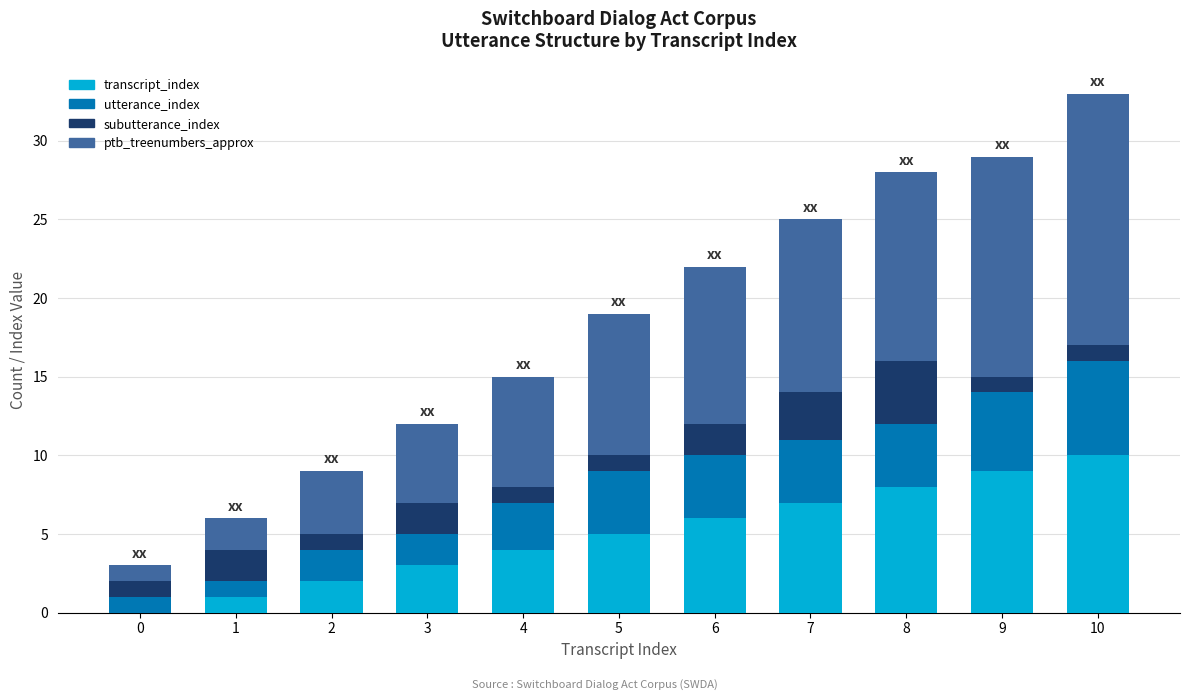

What is the highest value of the transcript_index series?

10